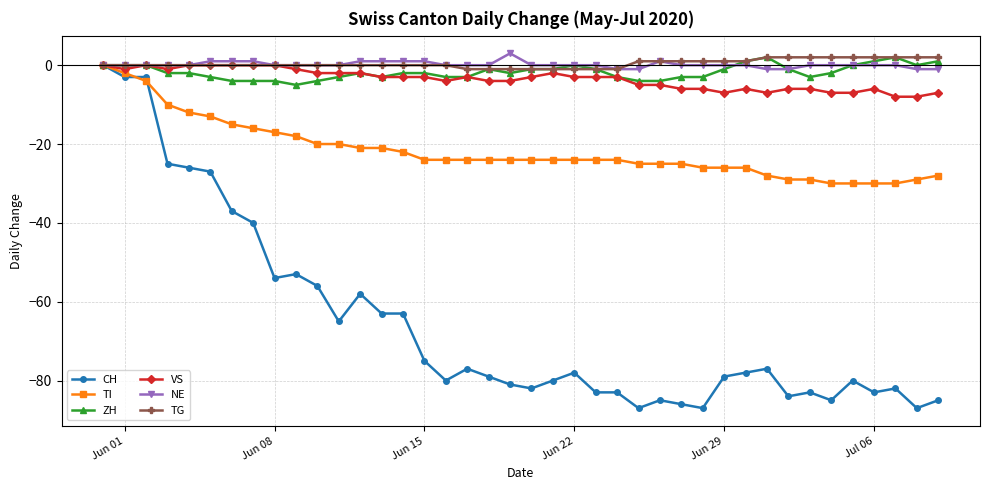

Which series has the largest range (max minus min)?

CH